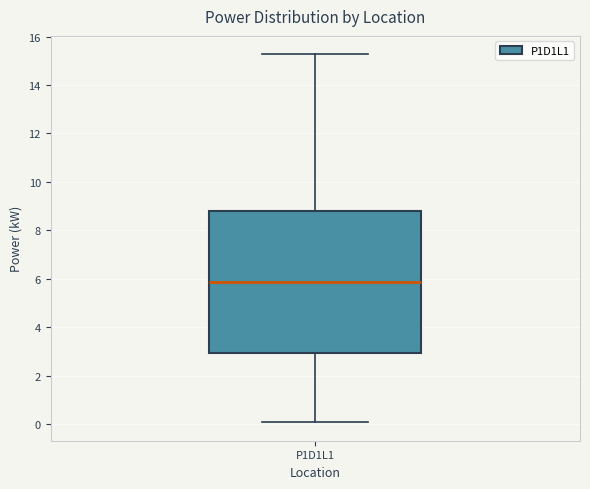

Transcribe this box plot: give where the median line is, the range the box spans, and where the two whiskers end, as read against the y-axis. The values are not printed on the chart, so give them approximately, as read against the axis.

median 5.8, box 3.0 to 8.8, whiskers 0.0 to 15.2